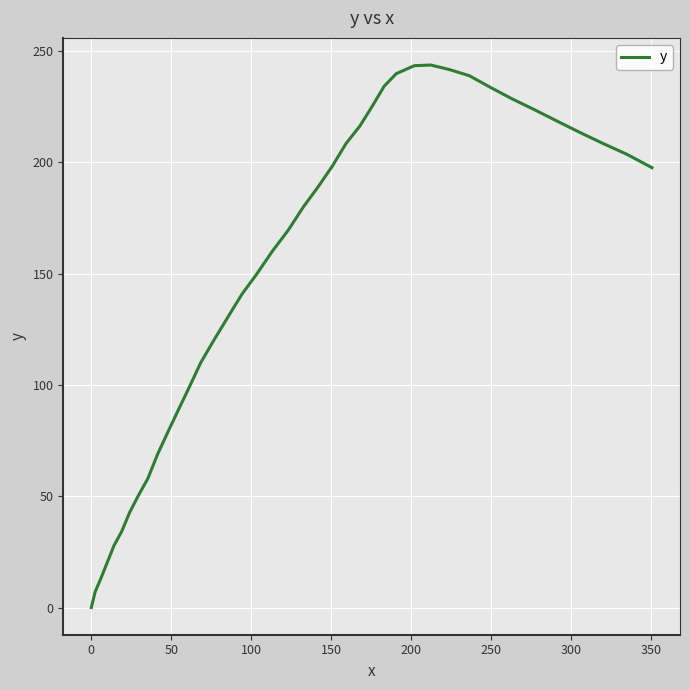

What is the greatest value displayed?

243.7